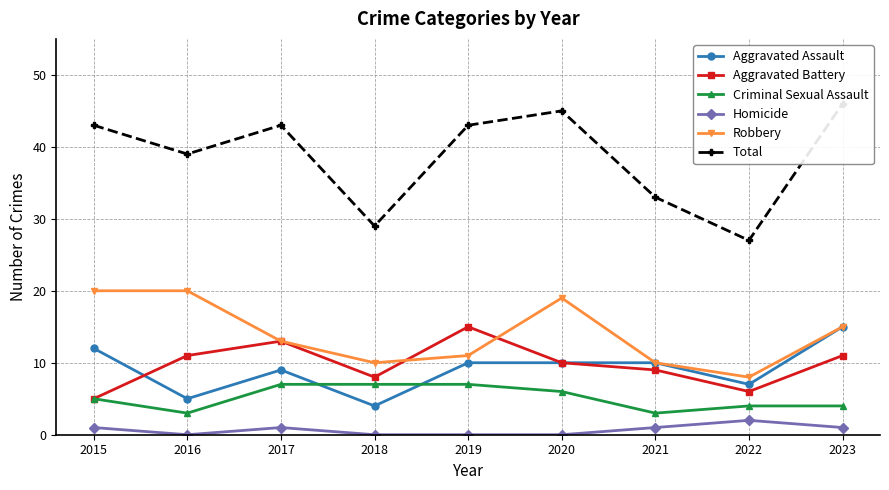

Between 2018 and 2022, which series saw the biggest shift?

Aggravated Assault